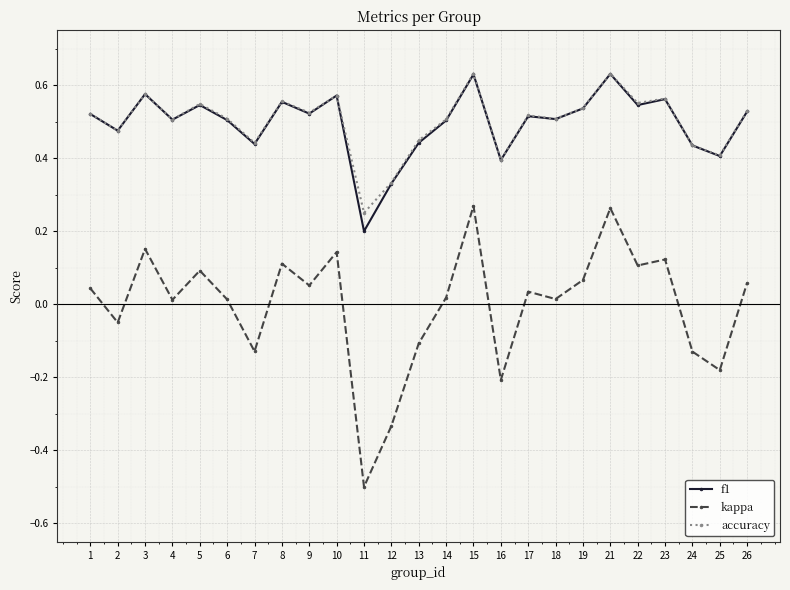

Is it true that accuracy equals 0.3 at 10?

False